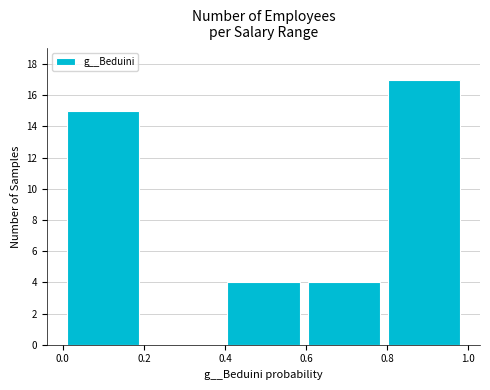

Reading left to right, transcribe this chart: for each bar, give the range it covers on the x-axis and its height. Neither the bar edges nor the heights are printed on the chart, so give them approximately, as read against the axes.

0.0 to 0.2: 15
0.2 to 0.4: 0
0.4 to 0.6: 4
0.6 to 0.8: 4
0.8 to 1.0: 17